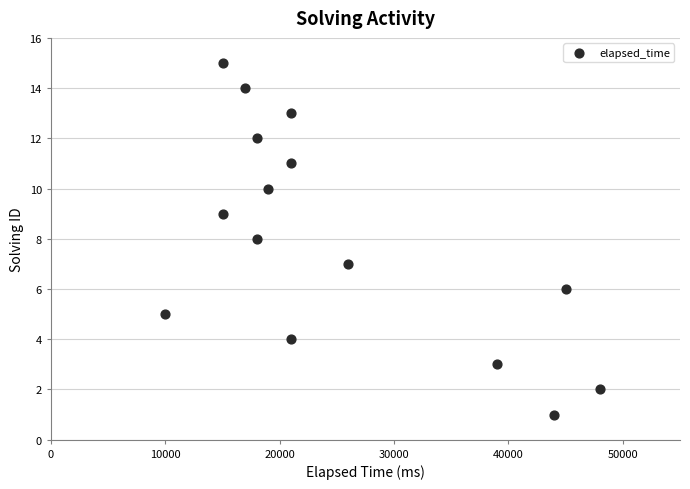

What is the range of Y values (max minus min)?

14